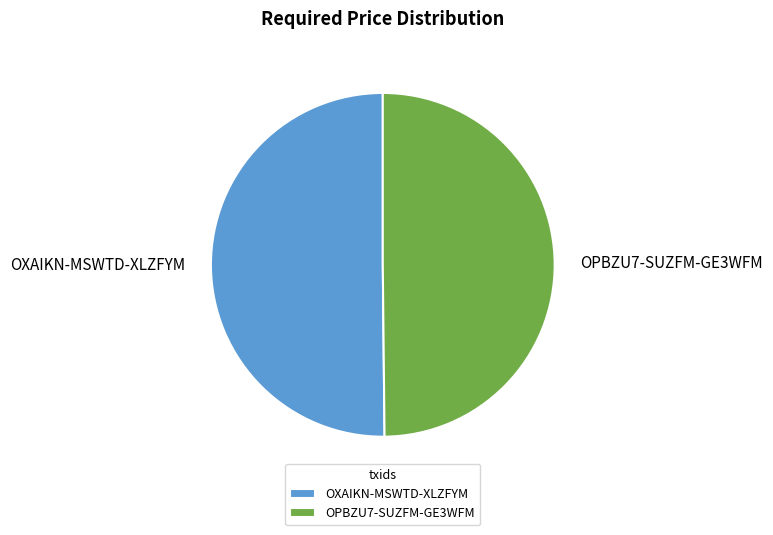

Is it true that OPBZU7-SUZFM-GE3WFM is 40% of the pie?

False